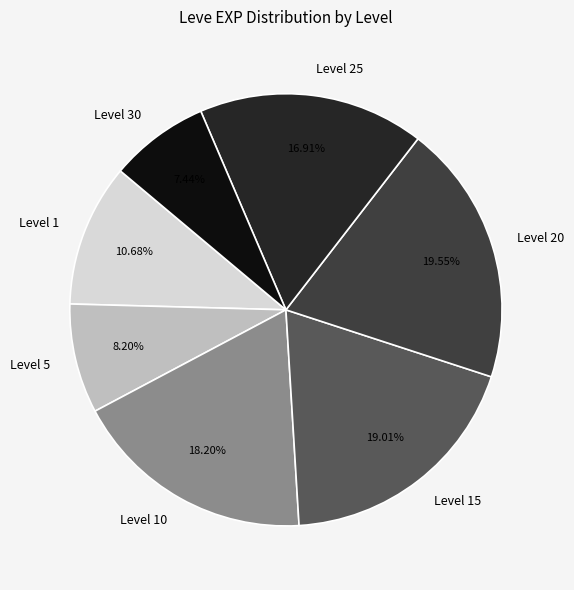

How many slices are in this pie chart?

7